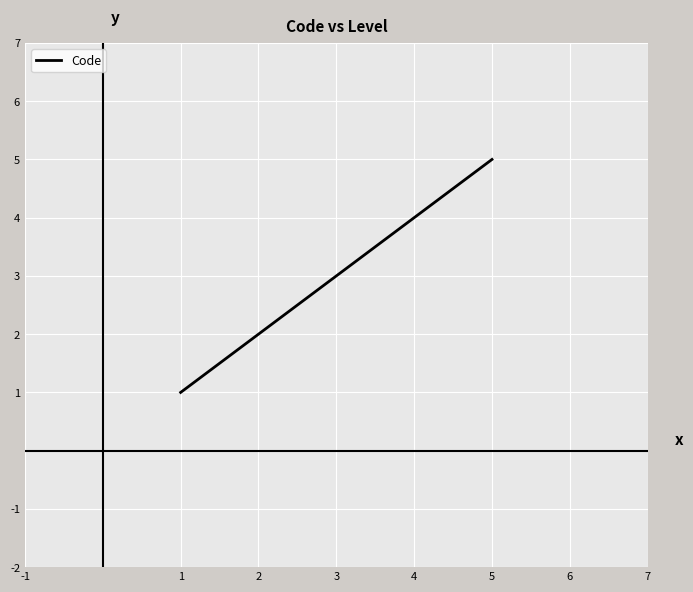

Count the values in the range 2 to 4.

3